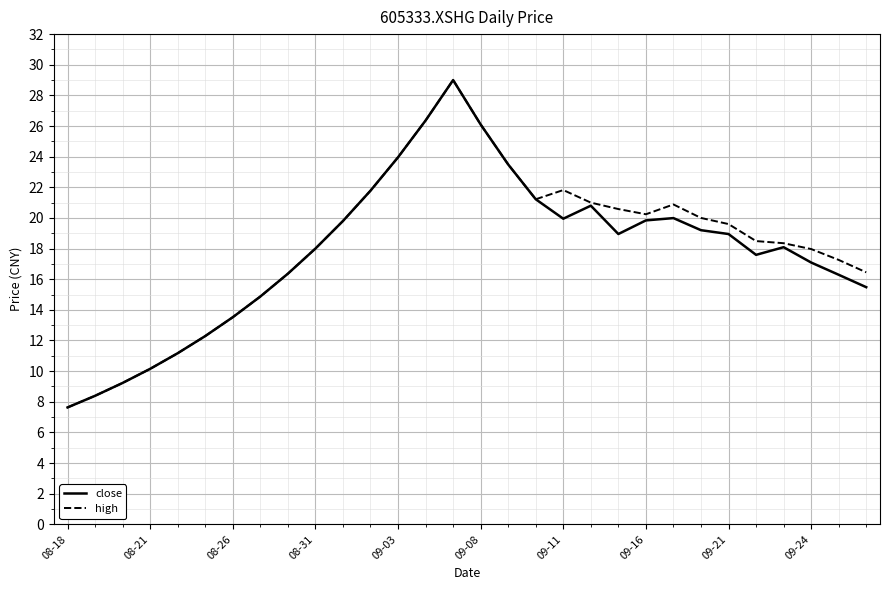

Does the chart have visible grid lines?

Yes